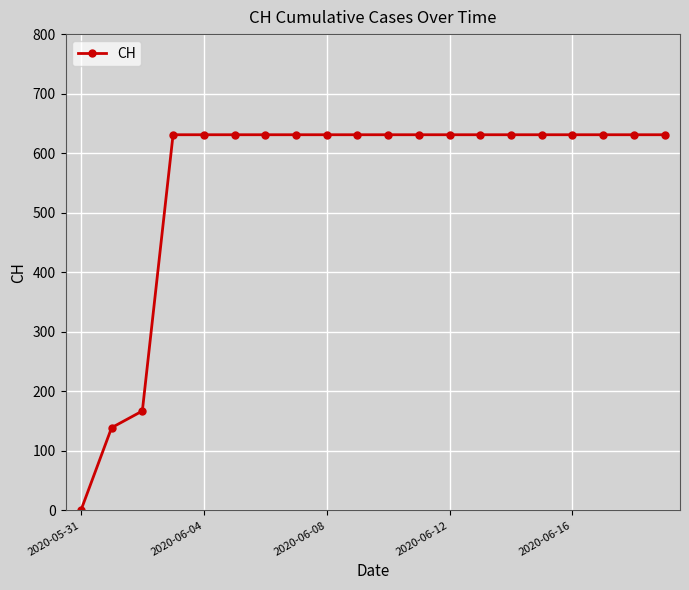

What is the value of the 10th point from the left?

631